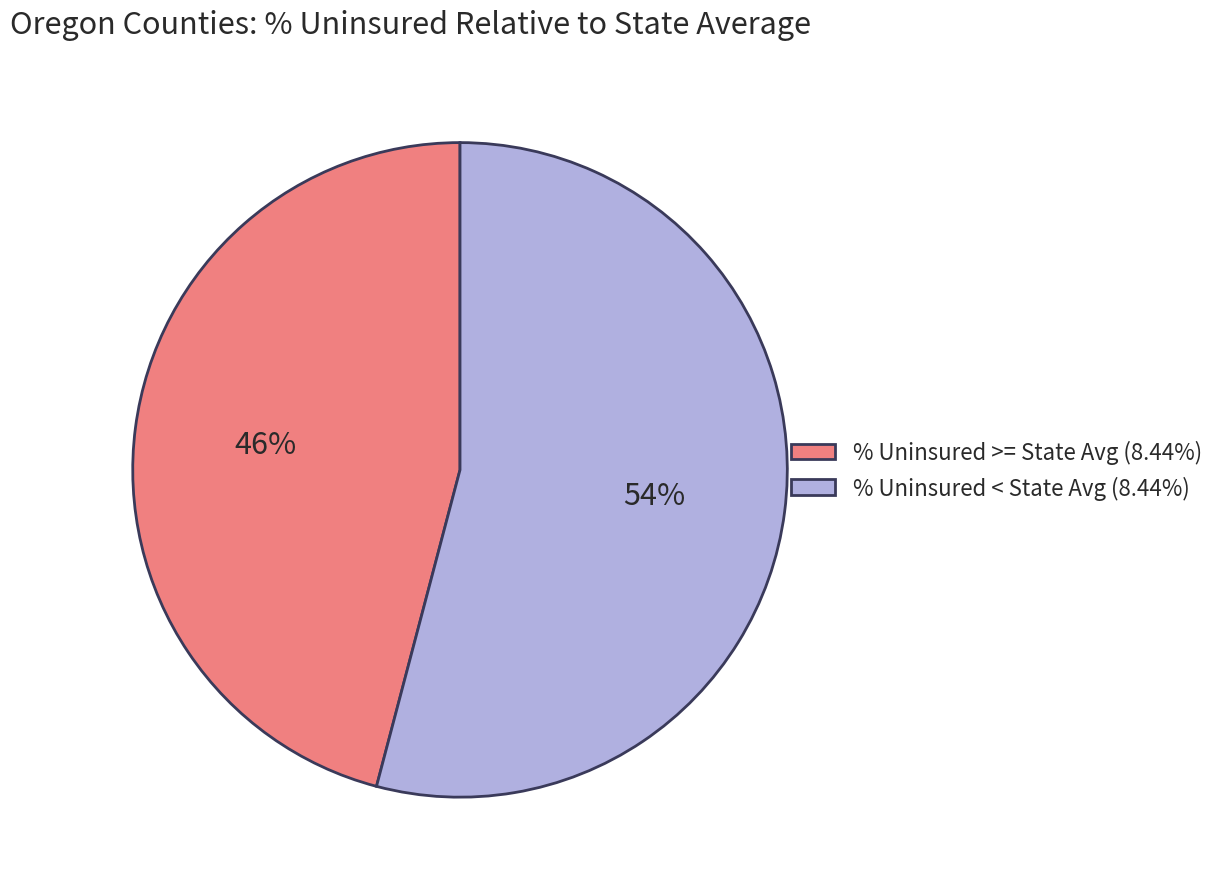

Is the sum of % Uninsured >= State Avg (8.44%) and % Uninsured < State Avg (8.44%) greater than half?

Yes